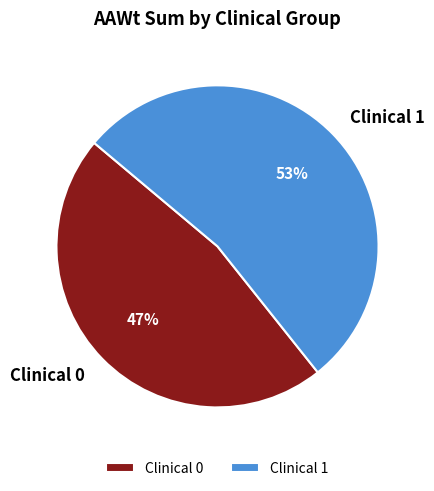

Which category has the biggest portion of the pie?

Clinical 1